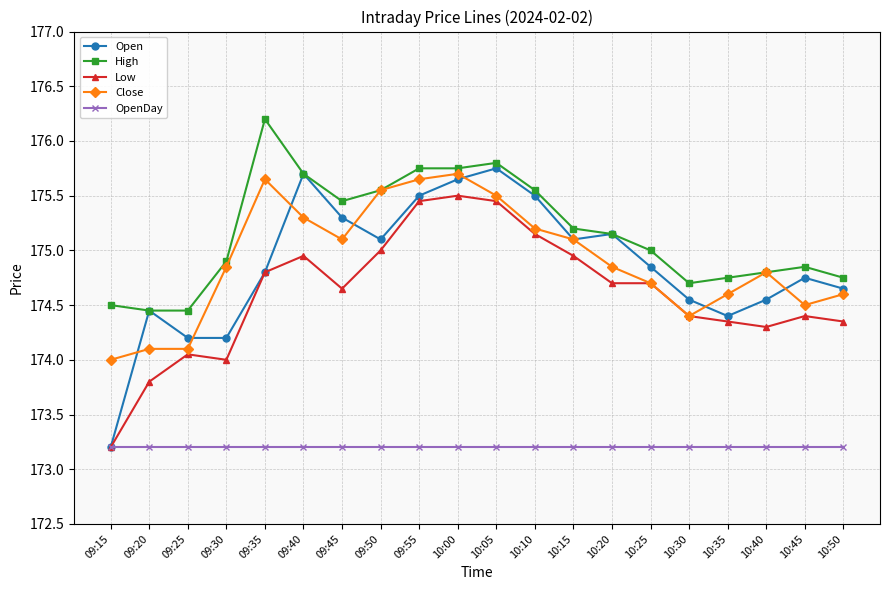

True or false: OpenDay and Close cross at least once.

False